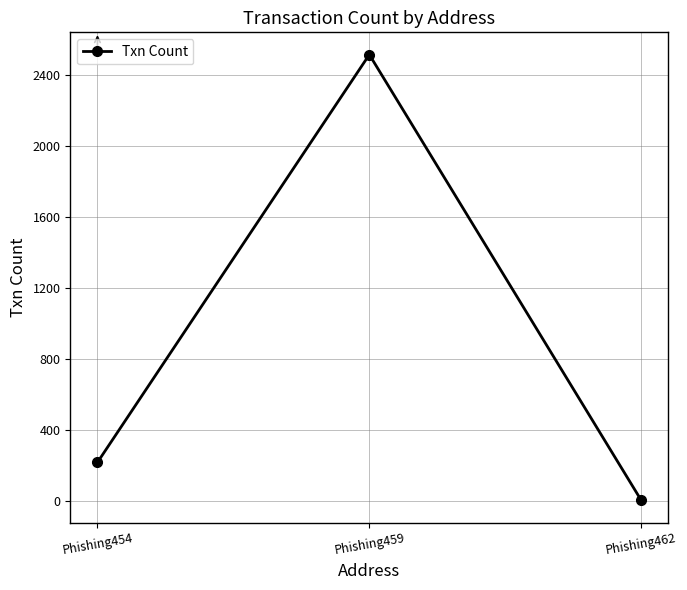

What is the difference between the second highest and minimum values?

213